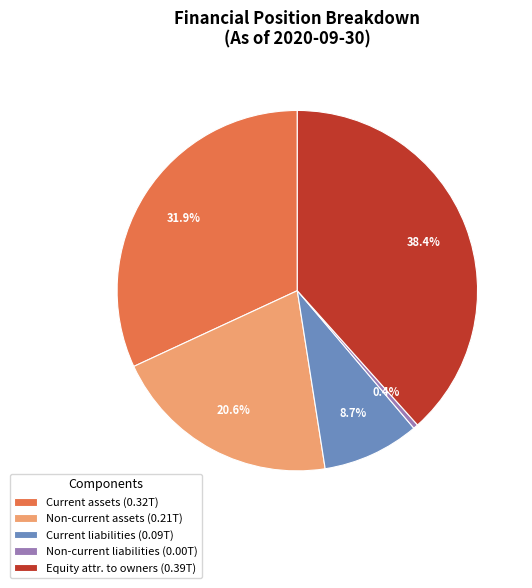

Between Non-current assets (0.21T) and Equity attr. to owners (0.39T), which is larger?

Equity attr. to owners (0.39T)